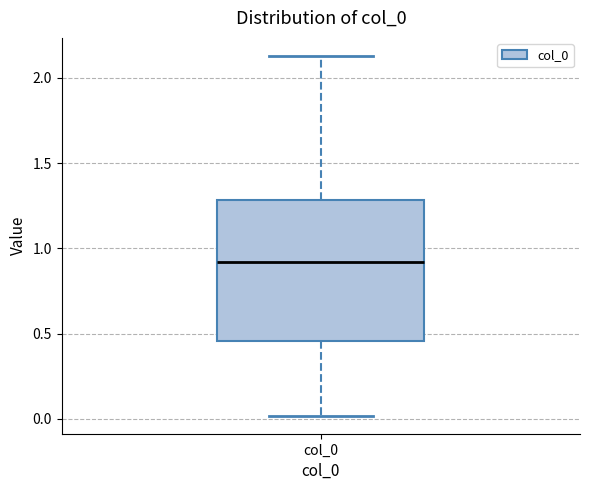

Read this box plot against the y-axis: the position of the median line, the range covered by the box, and the ends of both whiskers. The values are not printed on the chart, so give them approximately, as read against the axis.

median 0.90, box 0.45 to 1.30, whiskers 0.00 to 2.15